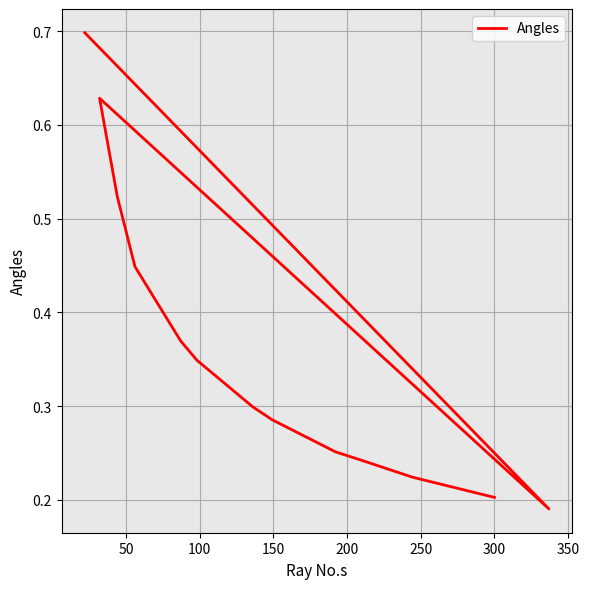

The value at 400 is 0.5. True or false?

False